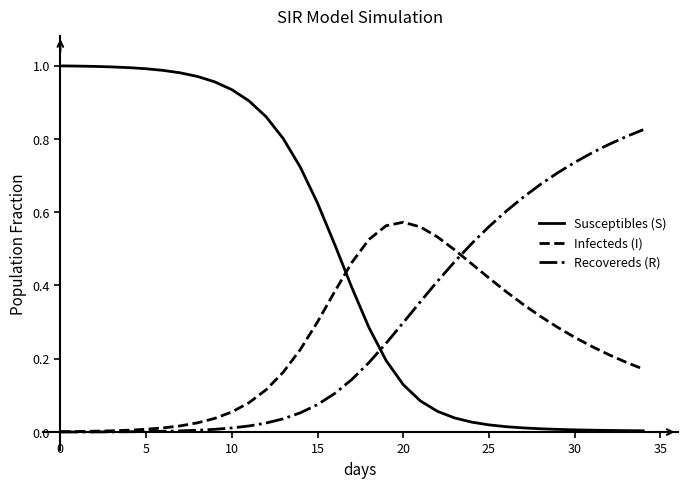

Which series ends up on top after the final intersection of Infecteds (I) and Susceptibles (S)?

Infecteds (I)